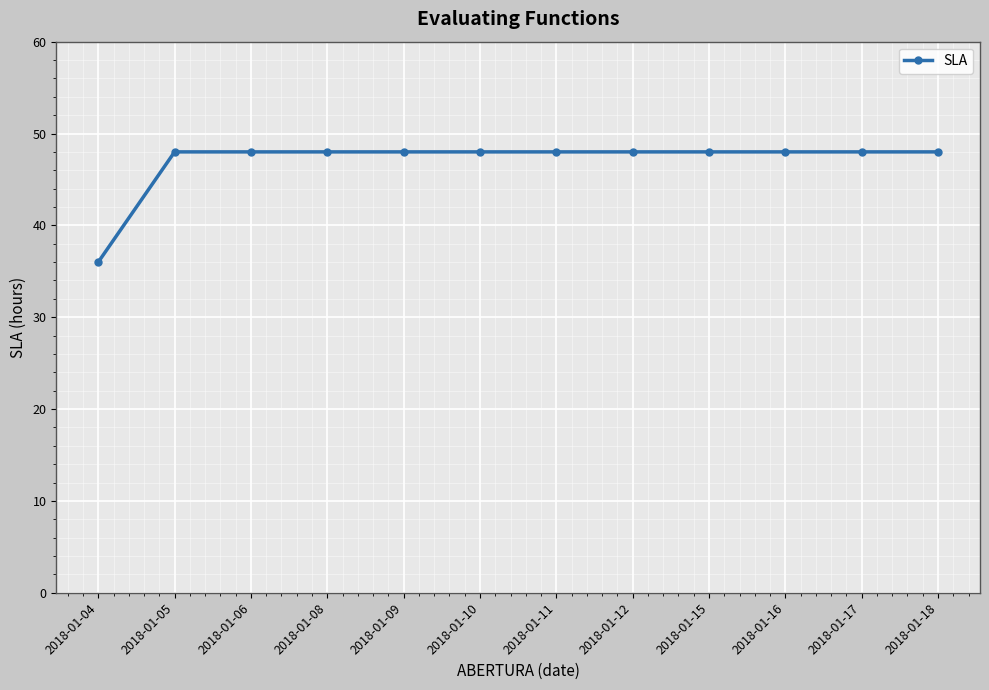

What is the sum of all values?

564